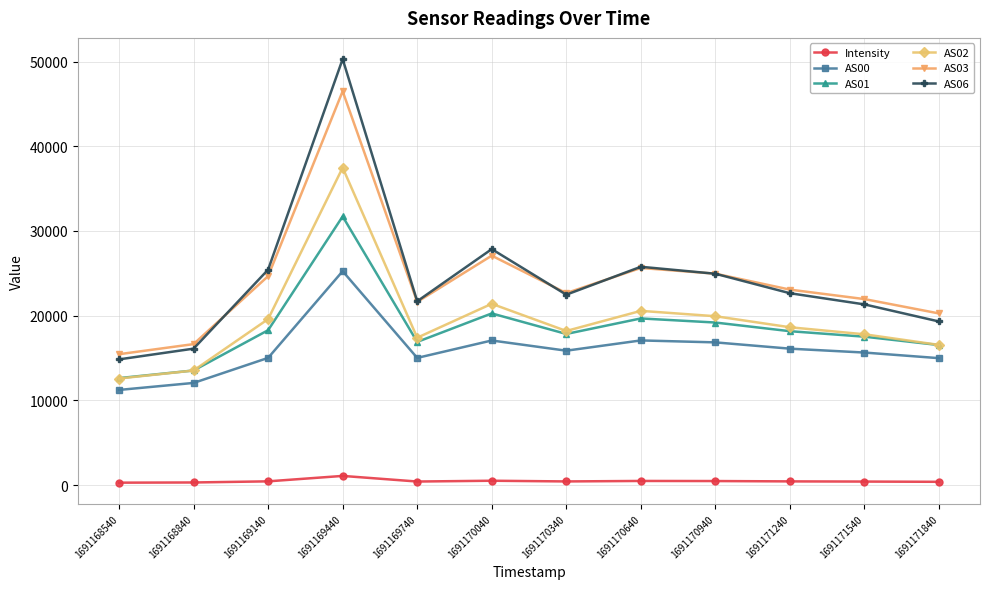

What value does the AS06 series have at 1691168840?

16101.0